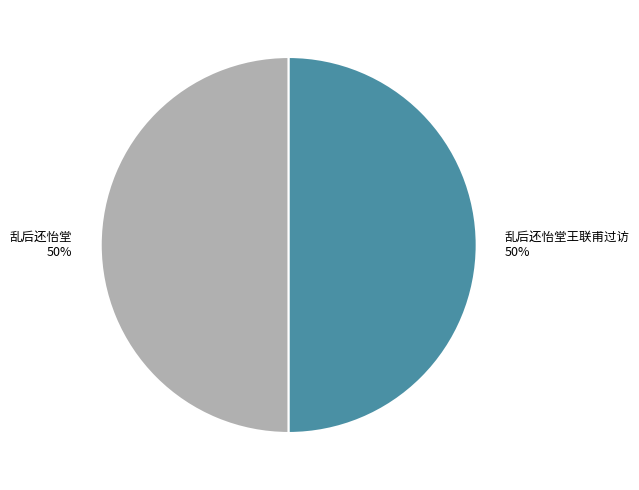

To the nearest percent, what is the combined percentage of 乱后还怡堂王联甫过访 and 乱后还怡堂?

100%